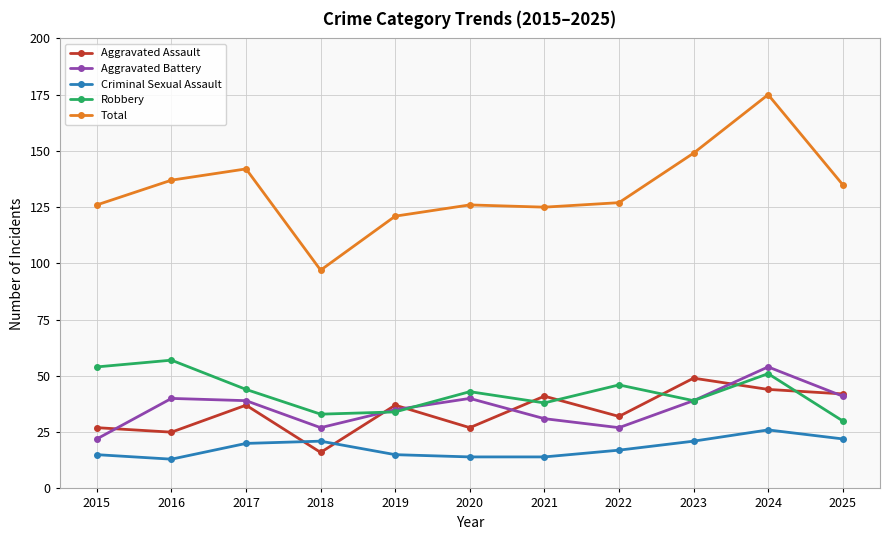

After their last crossing, which series has the higher values: Criminal Sexual Assault or Aggravated Assault?

Aggravated Assault